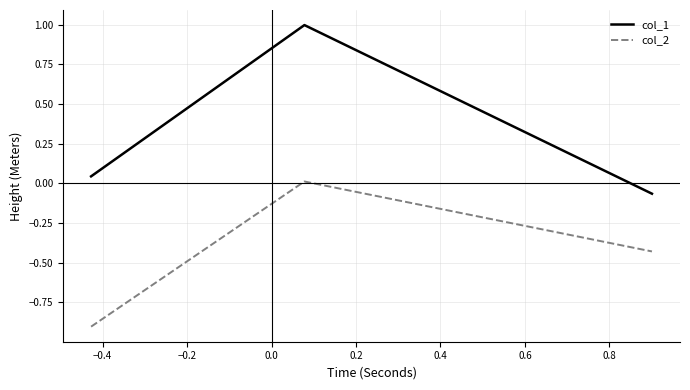

Which series has the widest spread of values?

col_1